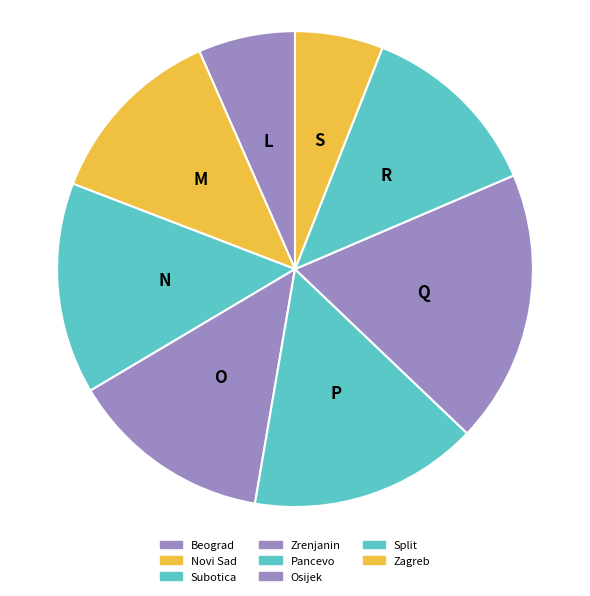

To the nearest percent, what is the difference between the largest and smallest slice percentages?

13%